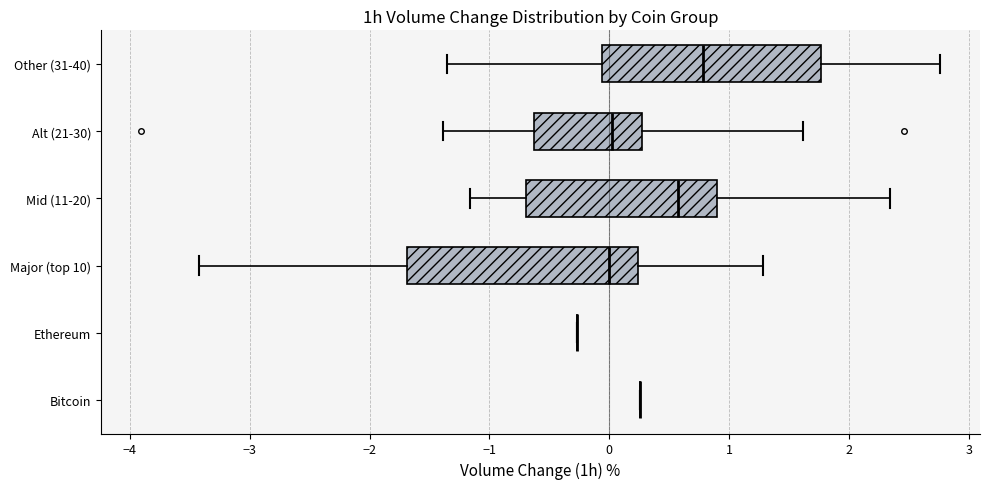

Reading bottom to top, read every box against the x-axis: the position of its median line, the range the box covers, and the ends of its whiskers. The values are not printed on the chart, so give them approximately, as read against the axis.

Bitcoin: box collapsed to a line at 0.3, whiskers 0.3 to 0.3
Ethereum: box collapsed to a line at -0.3, whiskers -0.3 to -0.3
Major (top 10): median 0.0, box -1.7 to 0.2, whiskers -3.4 to 1.3
Mid (11-20): median 0.6, box -0.7 to 0.9, whiskers -1.2 to 2.3
Alt (21-30): median 0.0, box -0.6 to 0.3, whiskers -1.4 to 1.6
Other (31-40): median 0.8, box -0.1 to 1.8, whiskers -1.3 to 2.8